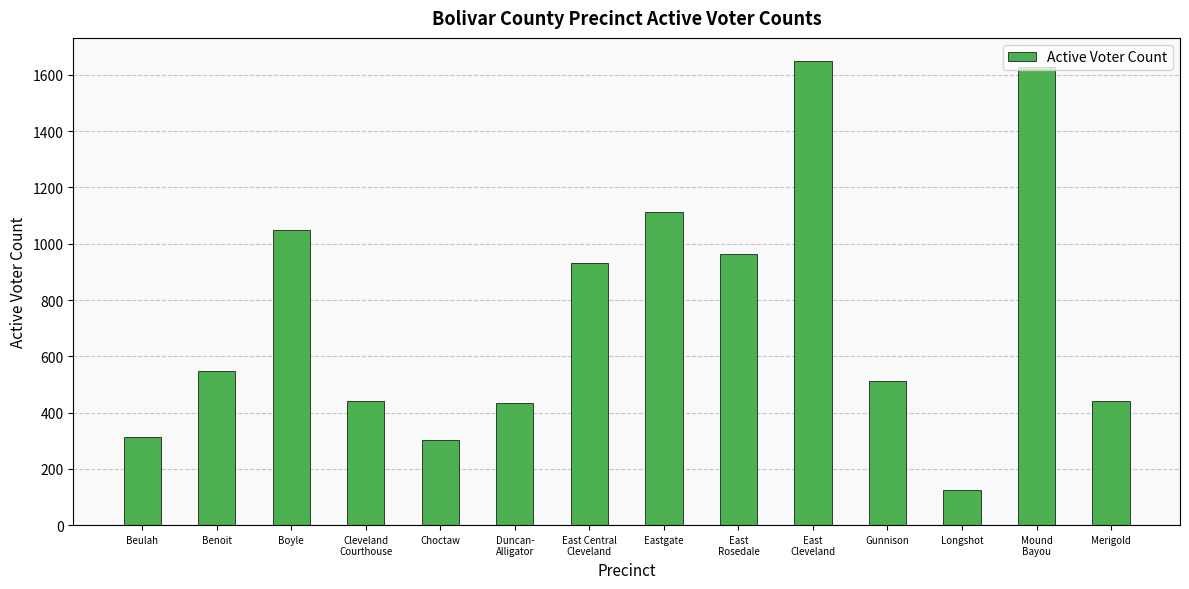

What value does the data have at Eastgate, to the nearest 50?

1100